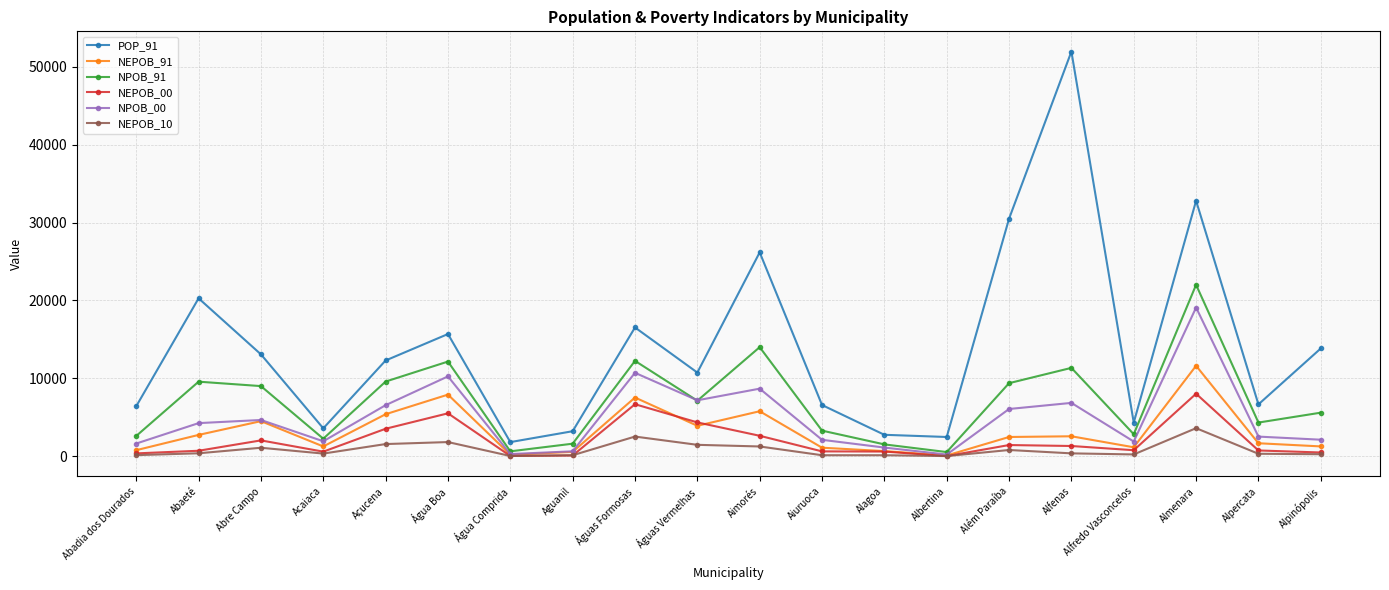

What is the label of the 4th point from the right?

Alfredo Vasconcelos